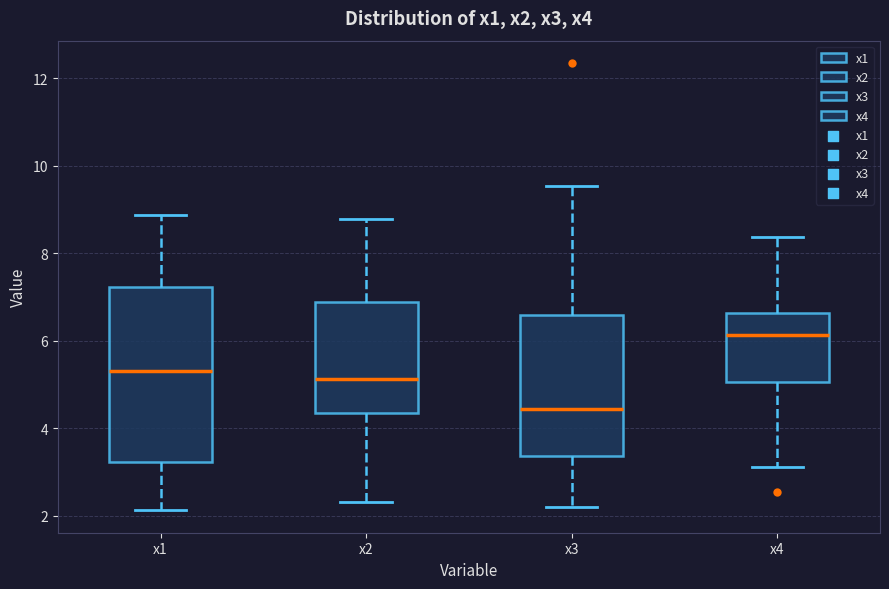

Reading left to right, read every box against the y-axis: the position of its median line, the range the box covers, and the ends of its whiskers. The values are not printed on the chart, so give them approximately, as read against the axis.

x1: median 5.2, box 3.2 to 7.2, whiskers 2.2 to 8.8
x2: median 5.2, box 4.4 to 6.8, whiskers 2.4 to 8.8
x3: median 4.4, box 3.4 to 6.6, whiskers 2.2 to 9.6
x4: median 6.2, box 5.0 to 6.6, whiskers 3.2 to 8.4